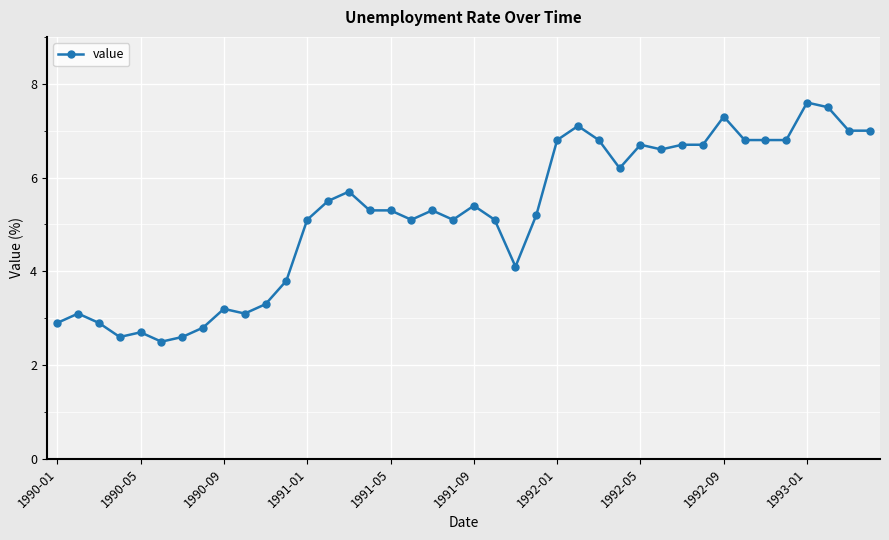

True or false: there are more than 0 points higher than both neighbors.

True